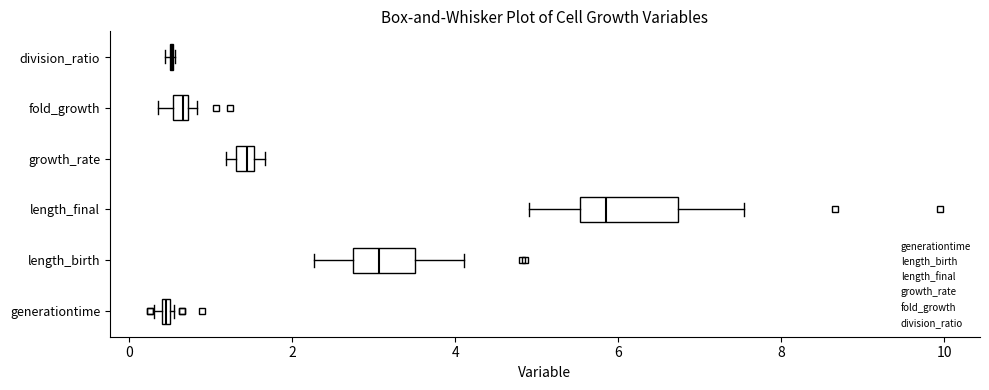

Comparing the boxes themselves (not the whiskers), which one is the widest?

length_final